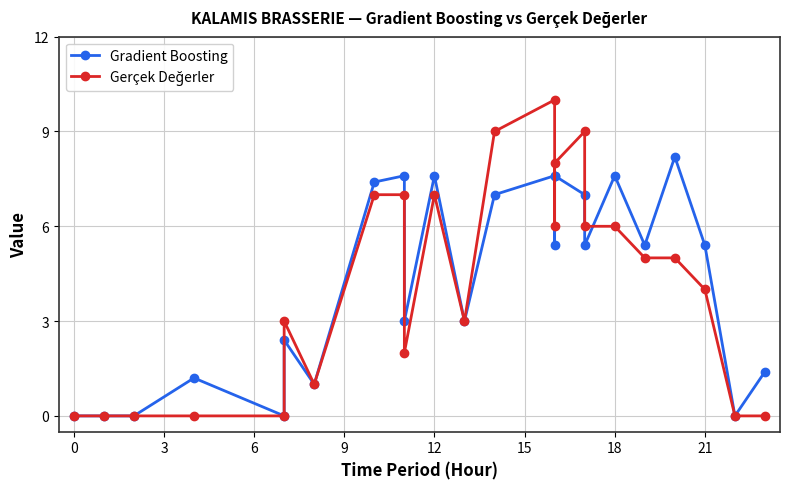

What is the label of the 1st point from the right?

23